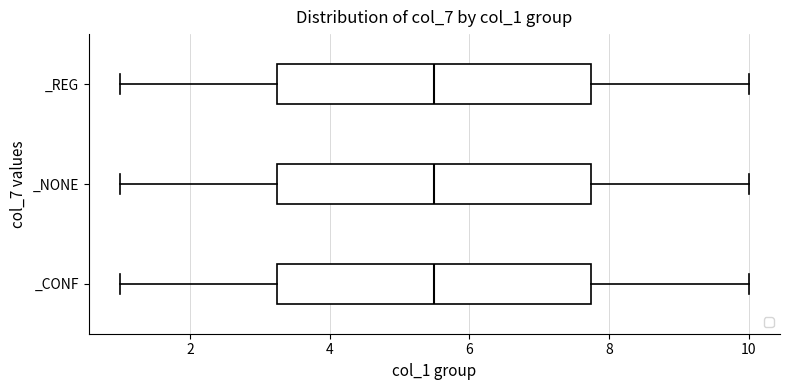

Reading bottom to top, read every box against the x-axis: the position of its median line, the range the box covers, and the ends of its whiskers. The values are not printed on the chart, so give them approximately, as read against the axis.

_CONF: median 5.6, box 3.2 to 7.8, whiskers 1.0 to 10.0
_NONE: median 5.6, box 3.2 to 7.8, whiskers 1.0 to 10.0
_REG: median 5.6, box 3.2 to 7.8, whiskers 1.0 to 10.0